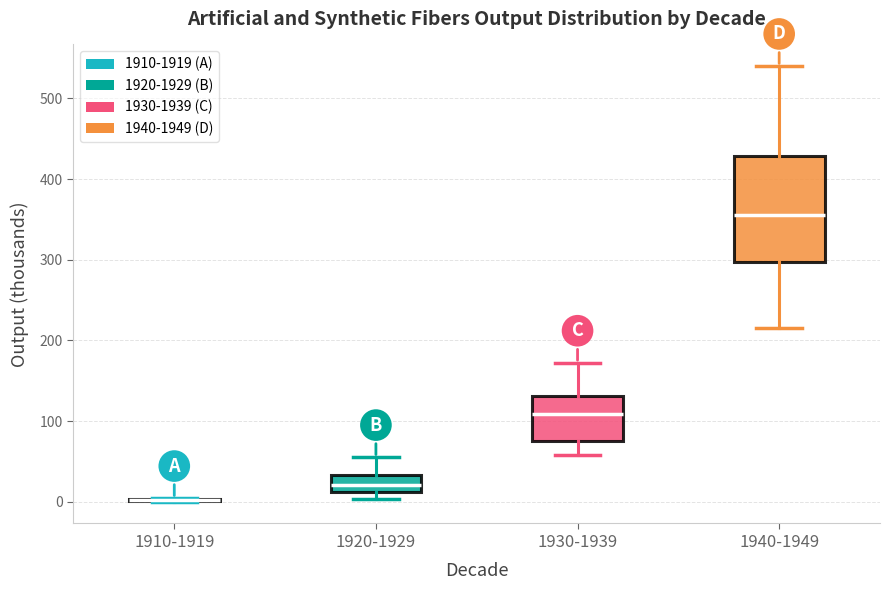

Comparing the boxes themselves (not the whiskers), which one is the tallest?

1940-1949